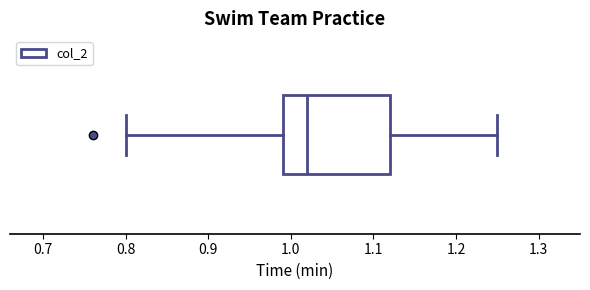

Transcribe this box plot: give where the median line is, the range the box spans, and where the two whiskers end, as read against the x-axis. The values are not printed on the chart, so give them approximately, as read against the axis.

median 1.02, box 0.99 to 1.12, whiskers 0.80 to 1.25